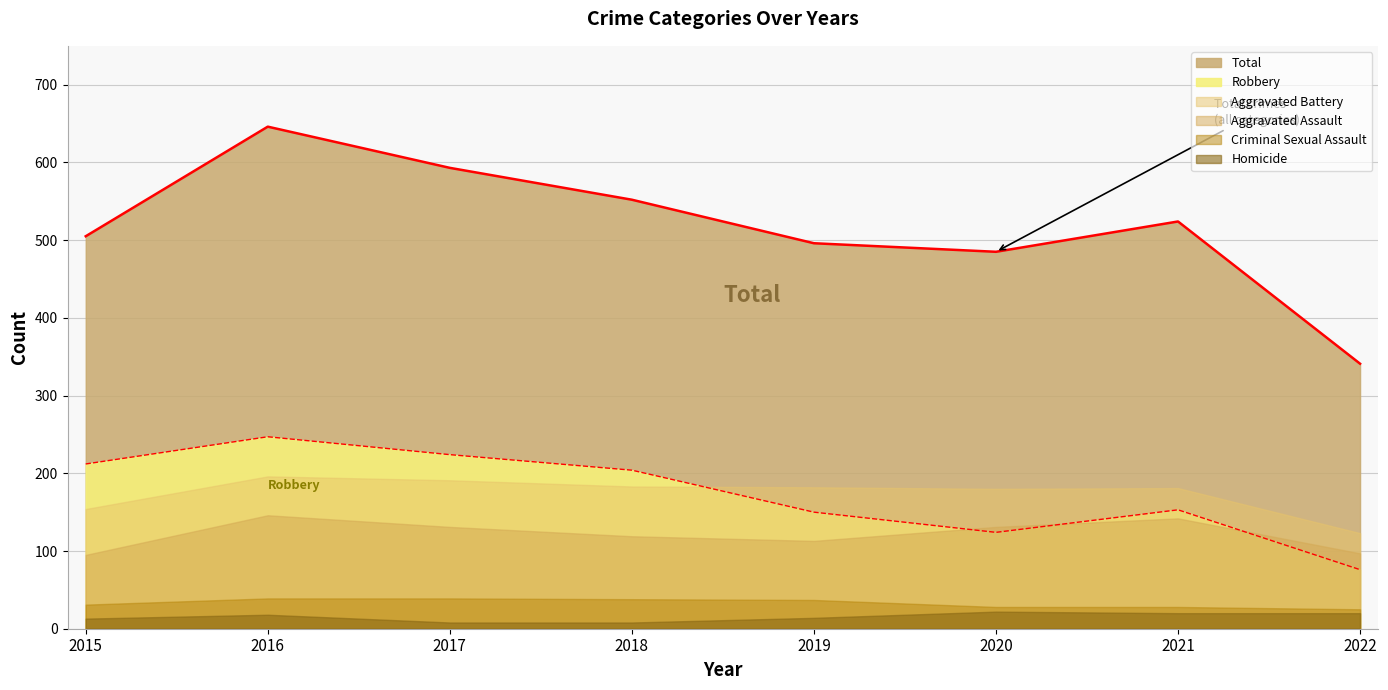

How many data points does each series have?

8